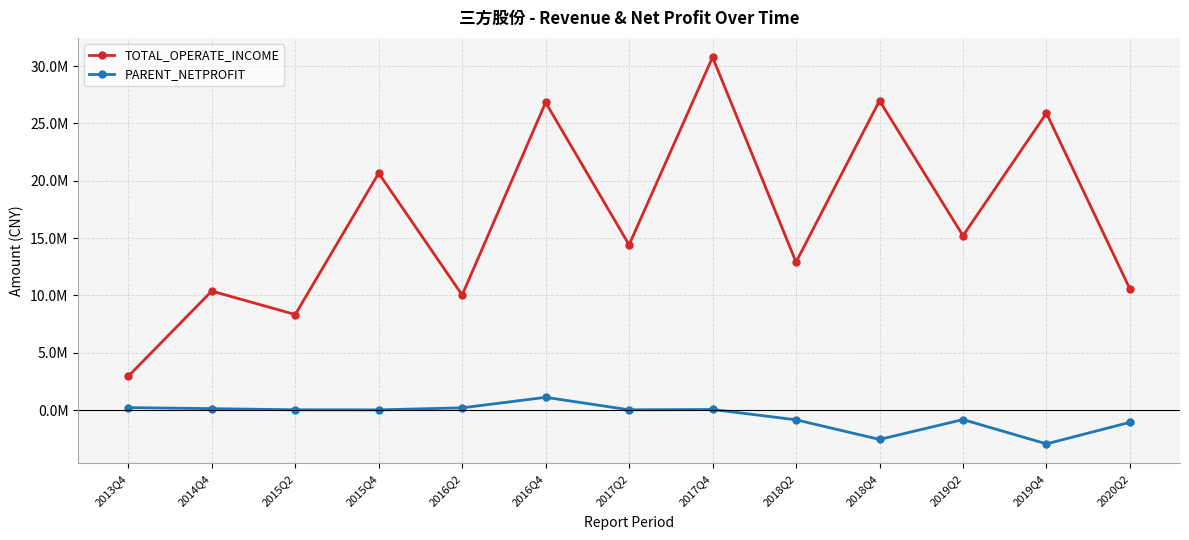

List the labels in order of TOTAL_OPERATE_INCOME value, smallest first.

2013Q4, 2015Q2, 2016Q2, 2014Q4, 2020Q2, 2018Q2, 2017Q2, 2019Q2, 2015Q4, 2019Q4, 2016Q4, 2018Q4, 2017Q4